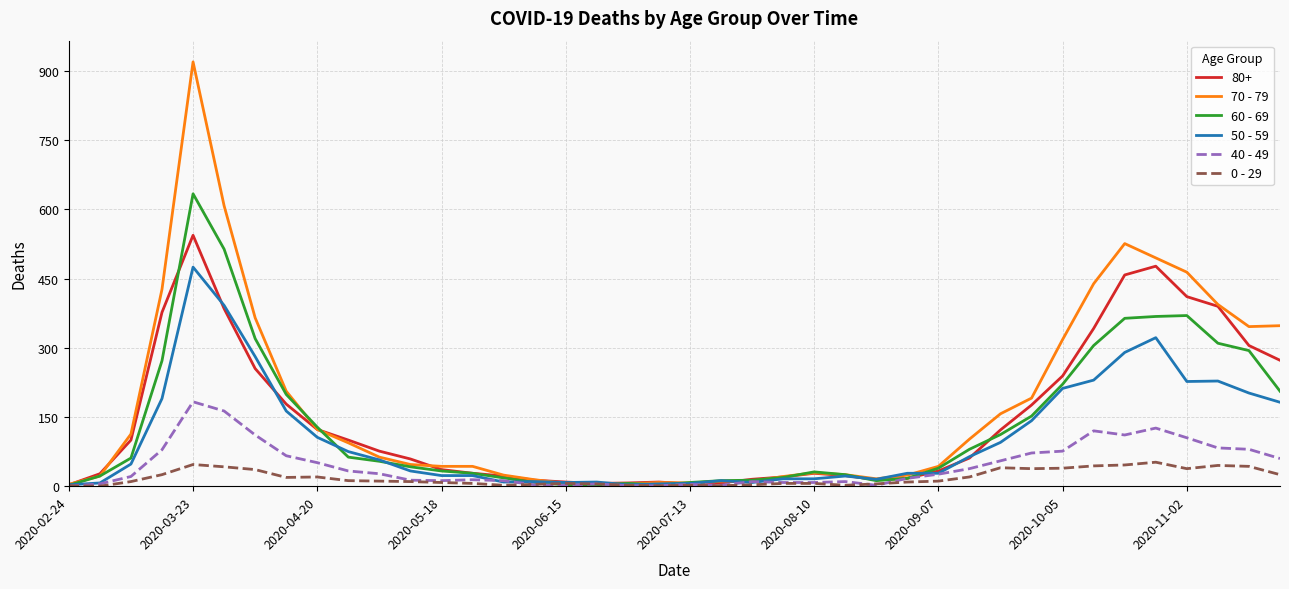

What is the difference between the maximum and minimum values in the 70 - 79 series?

916